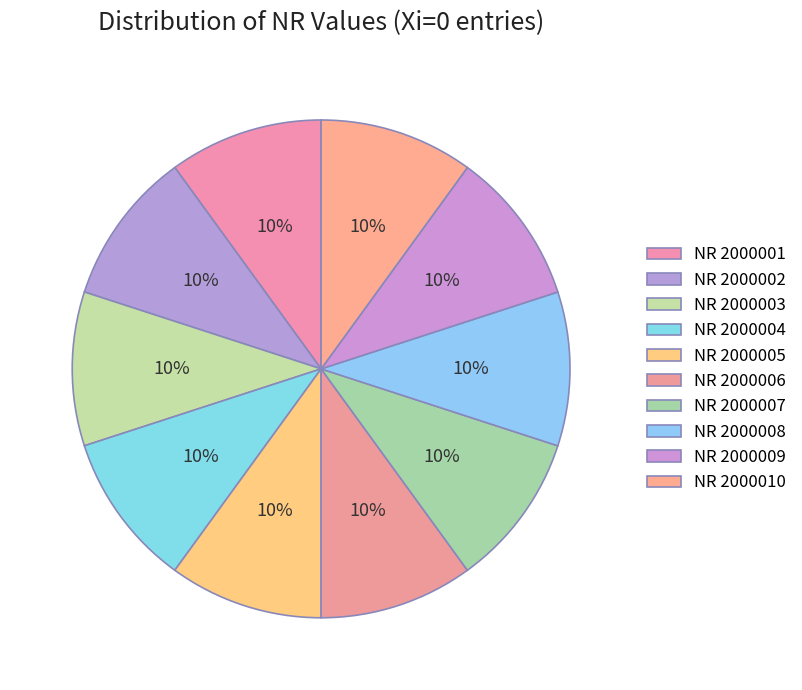

The NR 2000010 slice represents 10% of the pie. True or false?

True